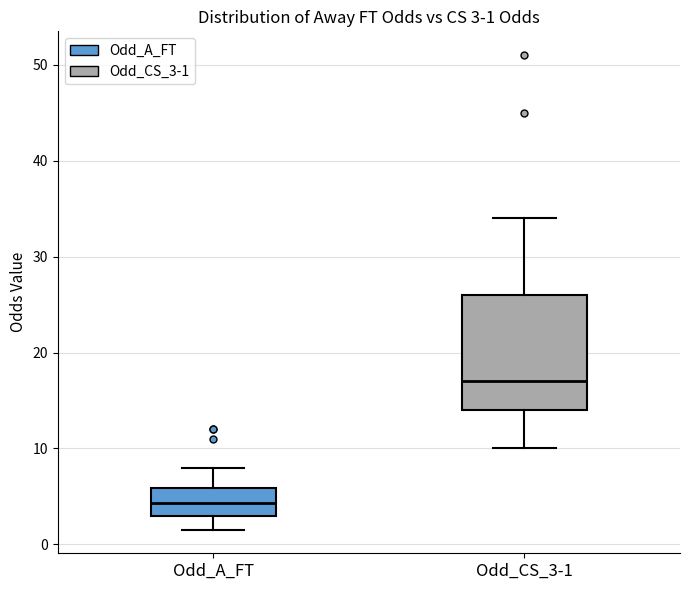

Which box has the lowest median line?

Odd_A_FT